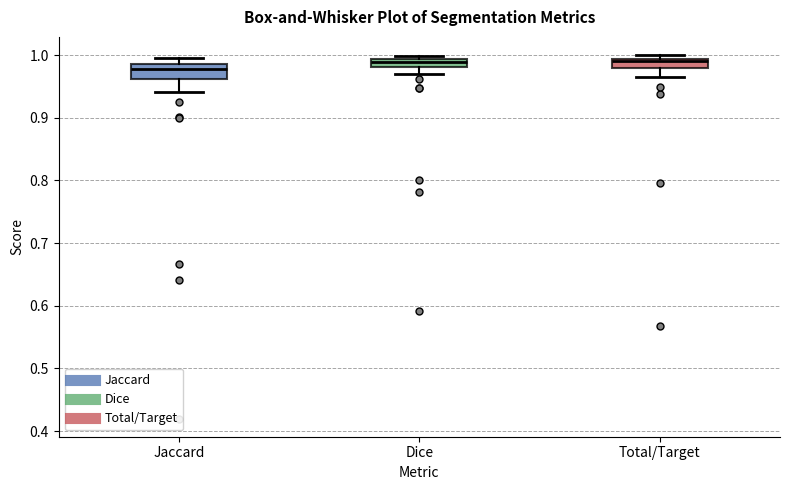

Where is the upper edge of the box for Jaccard on the y-axis? The values are not printed on the chart, so give them approximately, as read against the axis.

0.99